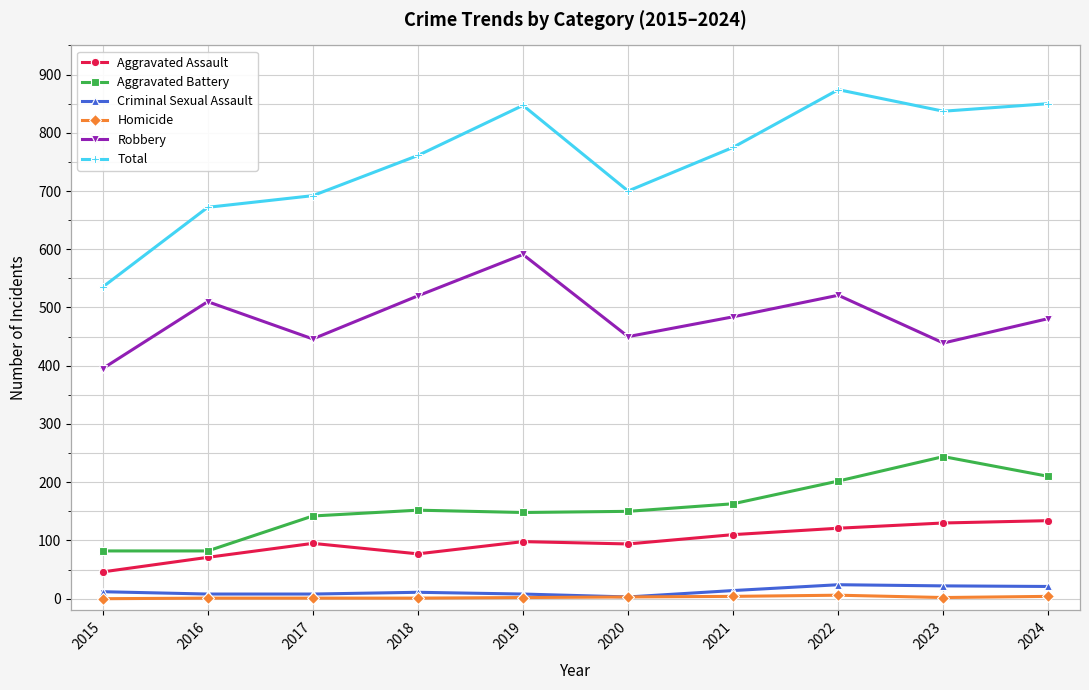

What is the maximum value for Aggravated Assault?

134